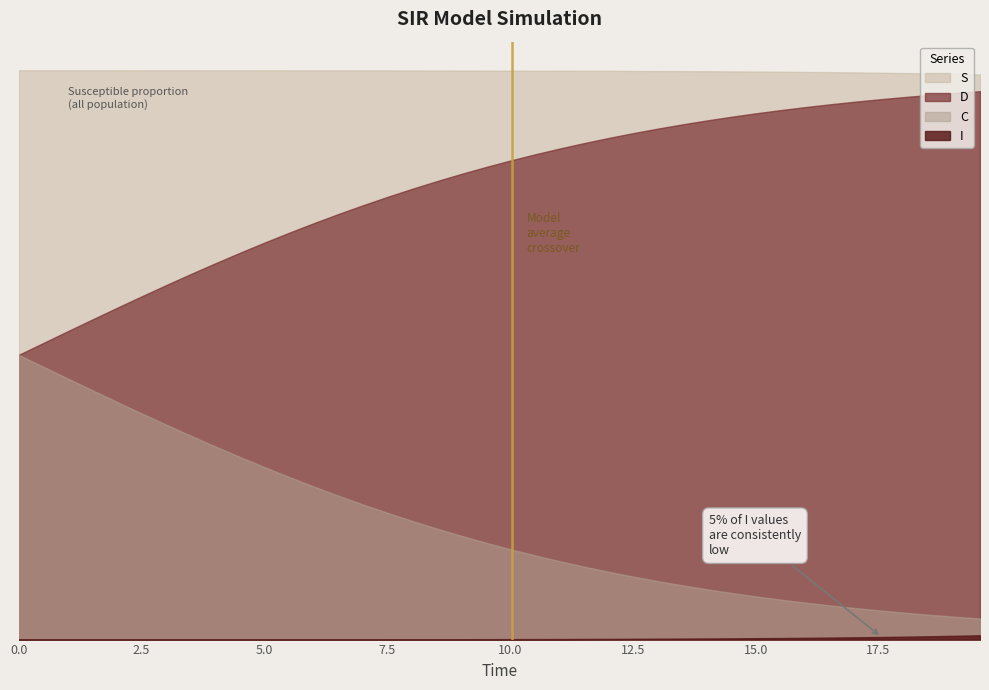

Does the chart have visible grid lines?

No